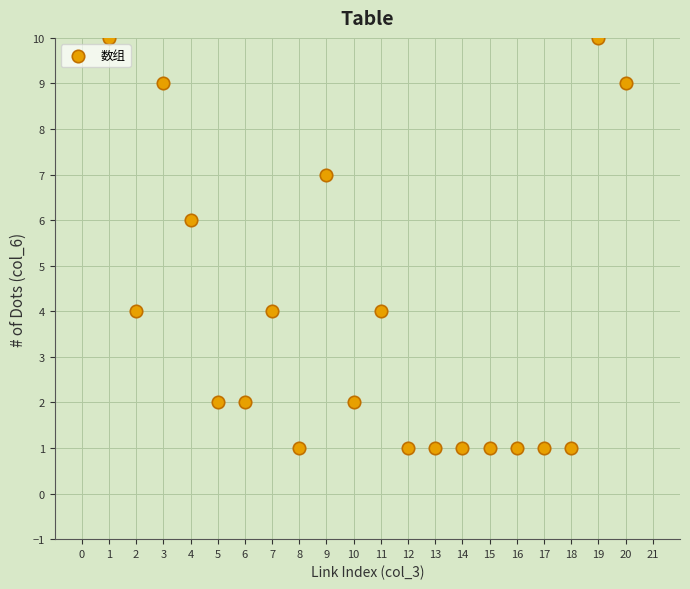

What is the range of Y values (max minus min)?

9